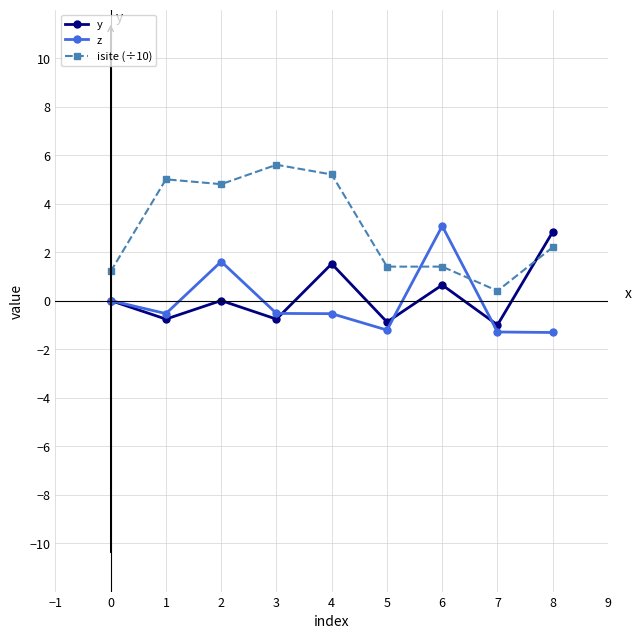

True or false: z has a value of -1.3 at 8.

True